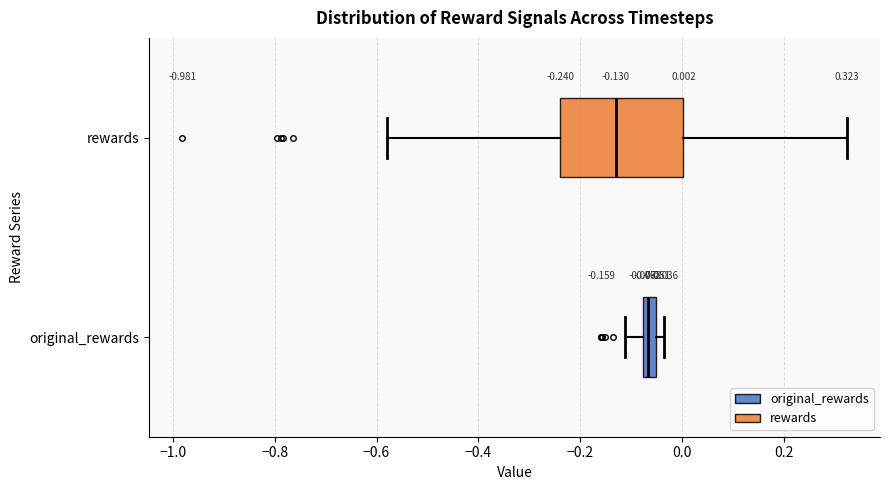

Comparing the boxes themselves (not the whiskers), which one is the widest?

rewards